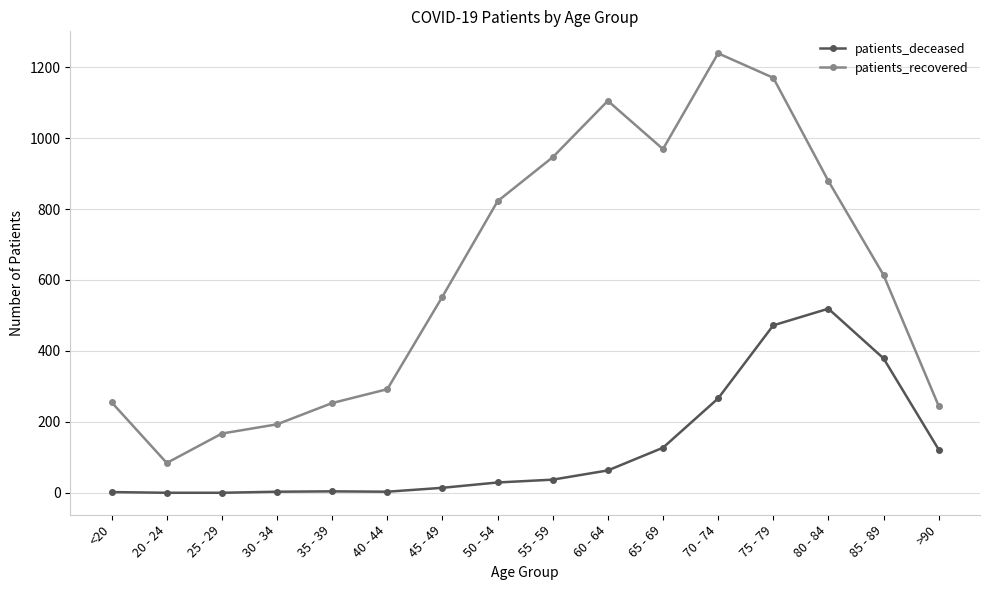

Between 65 - 69 and 70 - 74, which series saw the biggest shift?

patients_recovered